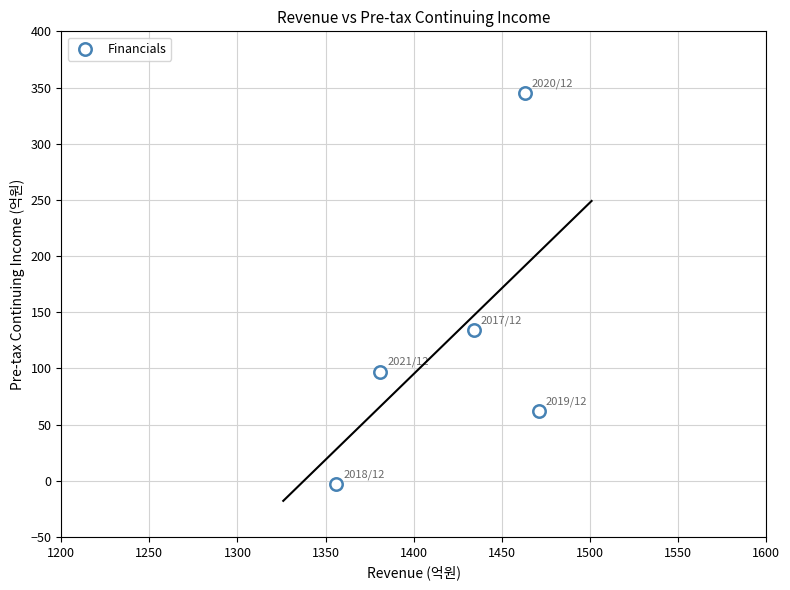

What is the average Y value?

127